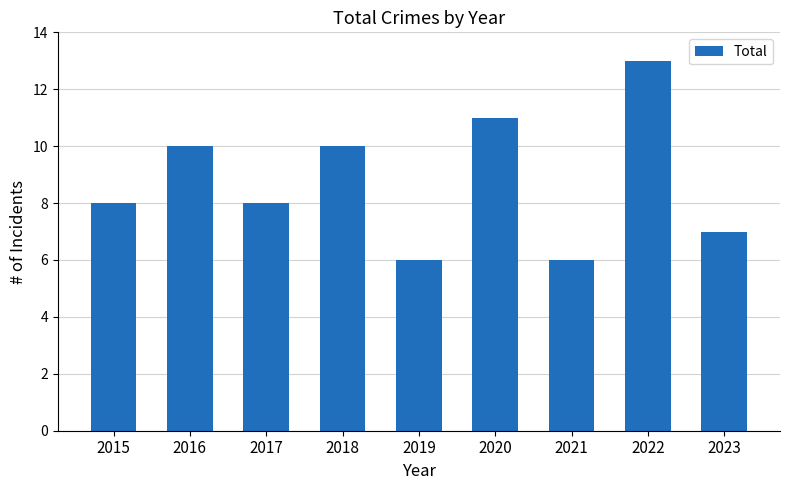

What is the smallest value displayed?

6